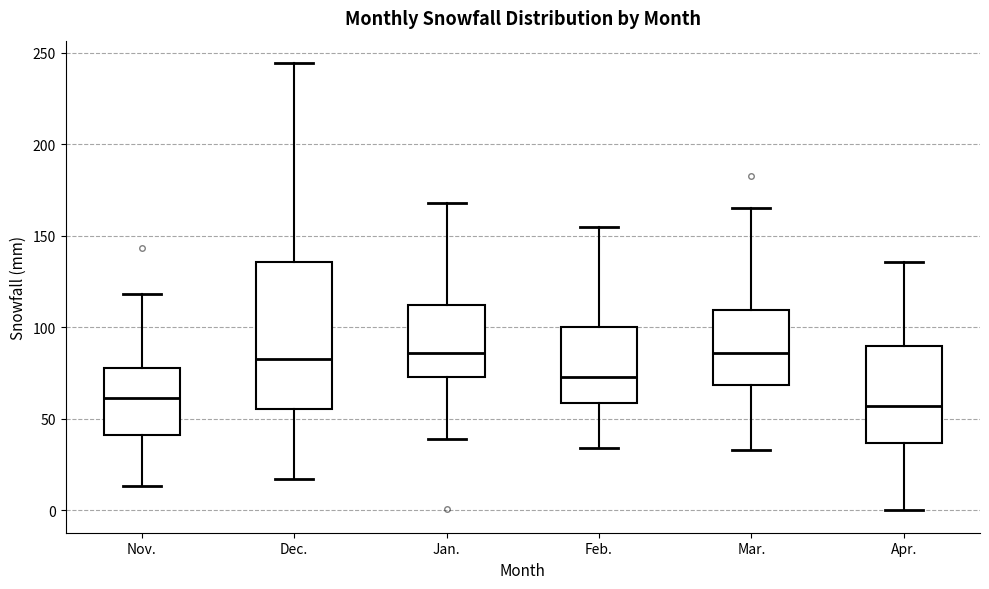

Reading left to right, transcribe this box plot: for each box, give where its median line is, the range the box spans, and where its two whiskers end, as read against the y-axis. The values are not printed on the chart, so give them approximately, as read against the axis.

Nov.: median 60, box 40 to 80, whiskers 15 to 120
Dec.: median 85, box 55 to 135, whiskers 15 to 245
Jan.: median 85, box 75 to 110, whiskers 40 to 170
Feb.: median 75, box 60 to 100, whiskers 35 to 155
Mar.: median 85, box 70 to 110, whiskers 35 to 165
Apr.: median 55, box 35 to 90, whiskers 0 to 135